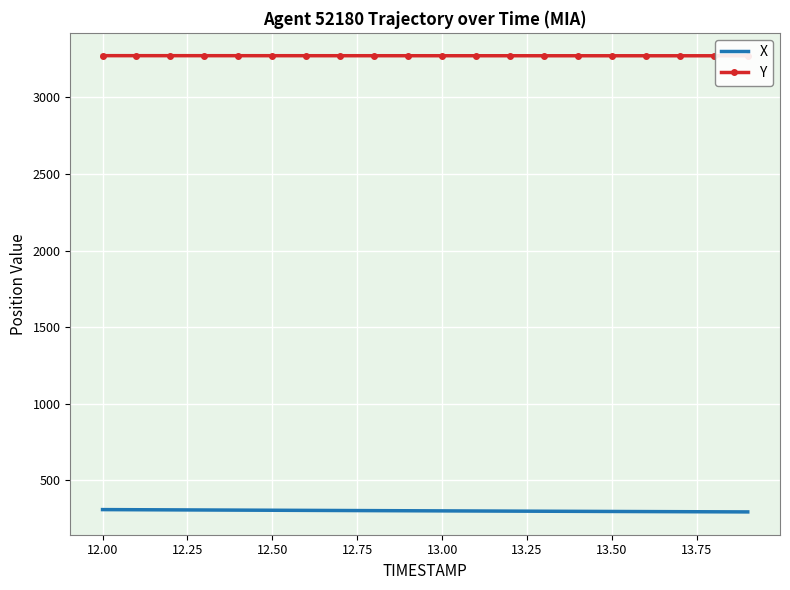

What is the maximum value for X?

307.3